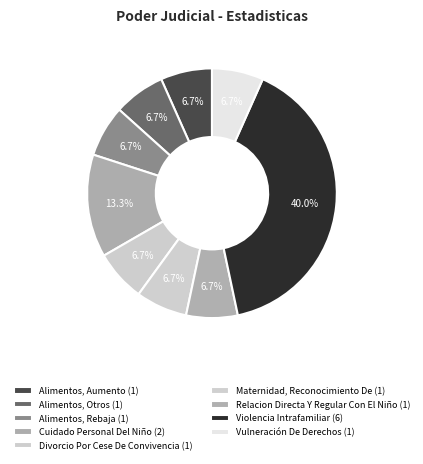

How many segments does this pie chart have?

9